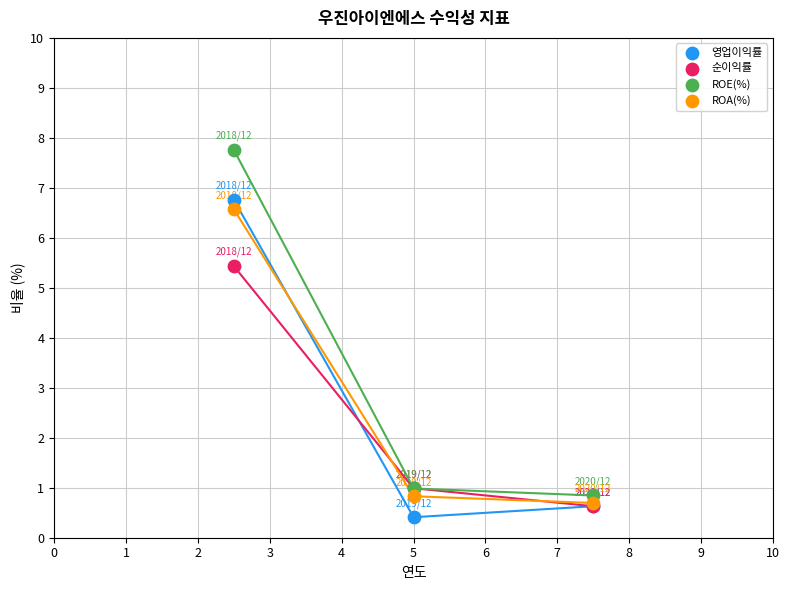

Which series contains the highest Y value?

ROE(%)